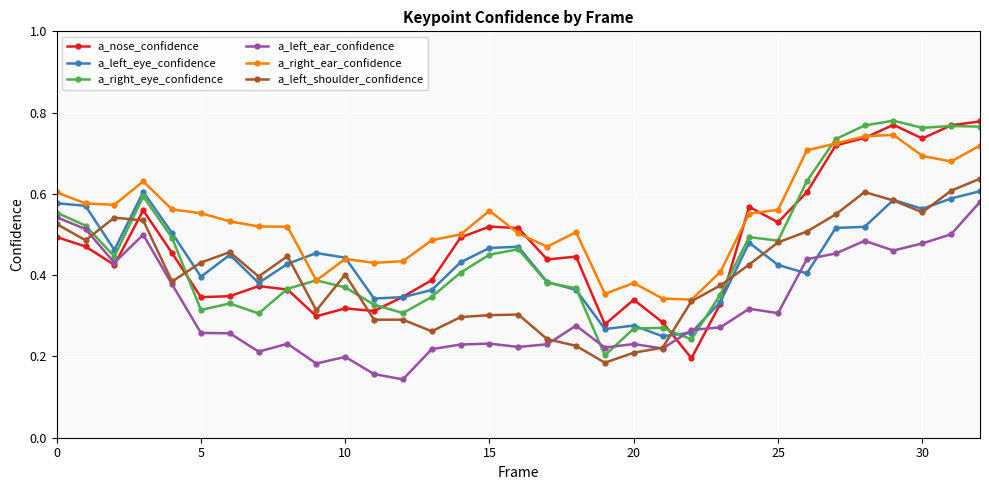

True or false: a_nose_confidence has more than 0 interior local peaks.

True